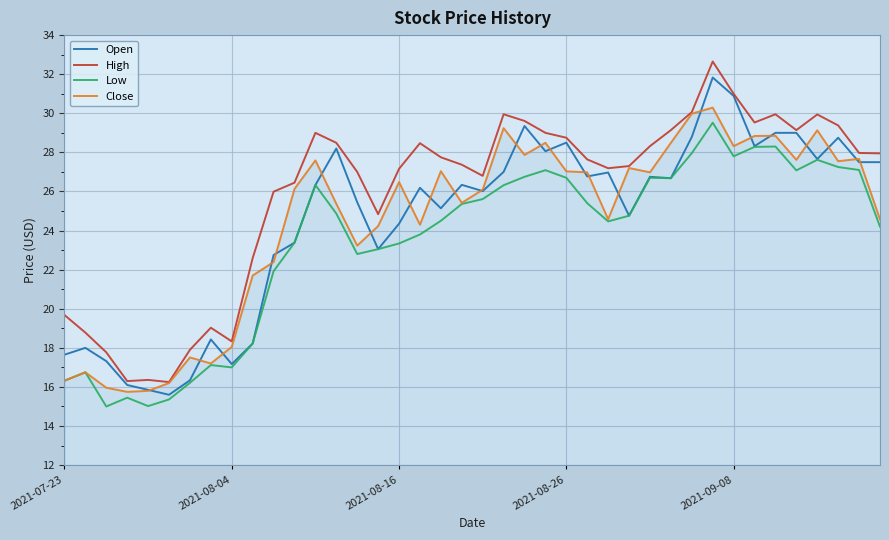

True or false: High and Low cross at least once.

False